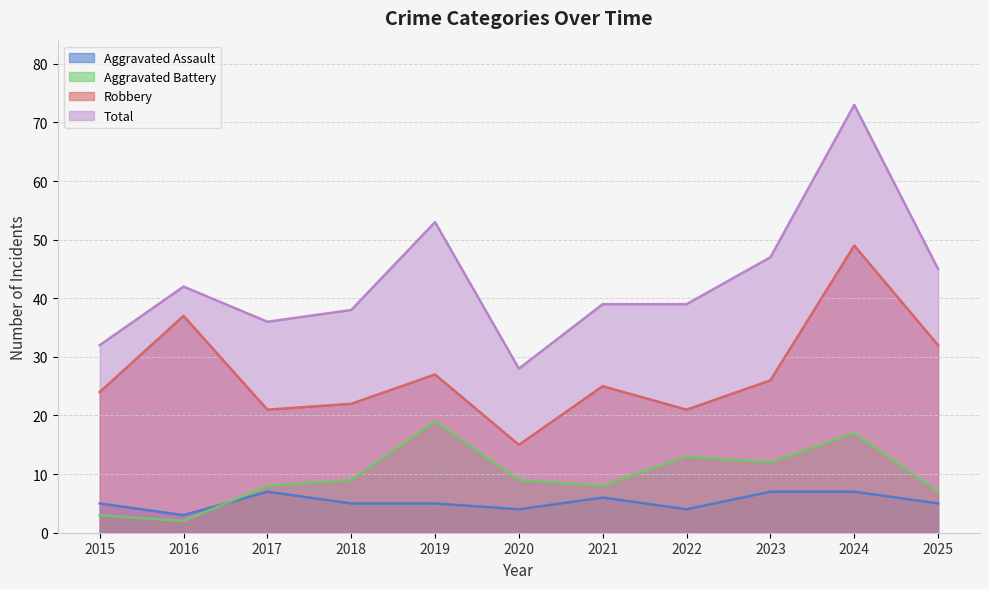

In Robbery, how many points are lower than both neighbors (excluding endpoints)?

3